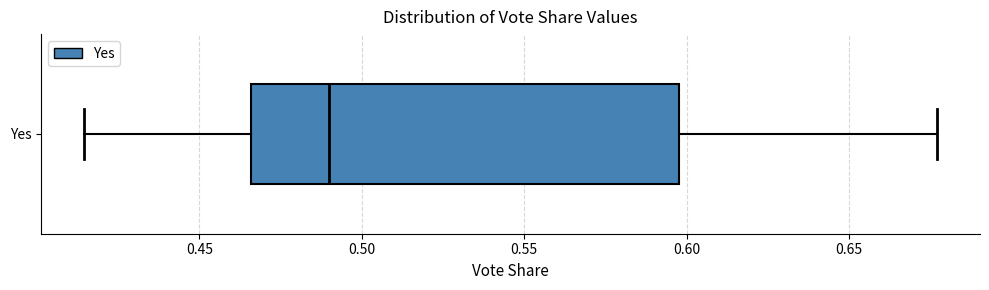

Transcribe this box plot: give where the median line is, the range the box spans, and where the two whiskers end, as read against the x-axis. The values are not printed on the chart, so give them approximately, as read against the axis.

median 0.490, box 0.465 to 0.595, whiskers 0.415 to 0.675